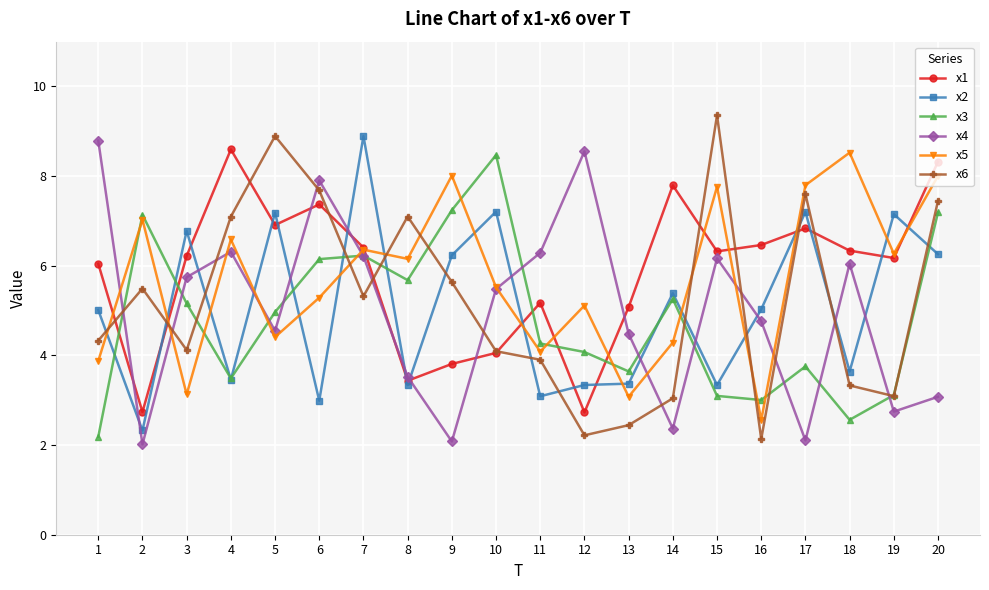

Count the number of data series in this chart.

6